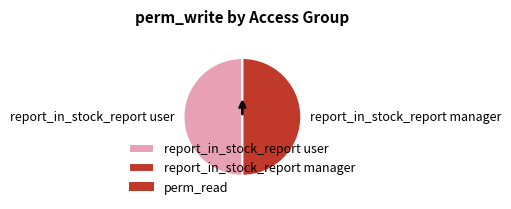

The report_in_stock_report user slice represents 50% of the pie. True or false?

True